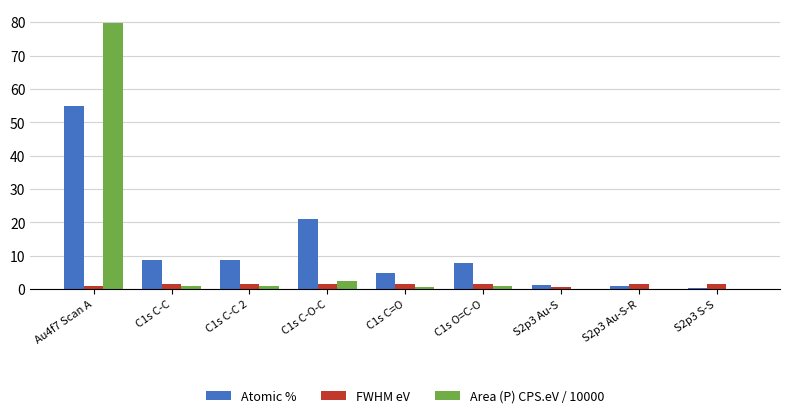

What is the highest value of the Atomic % series?

54.8